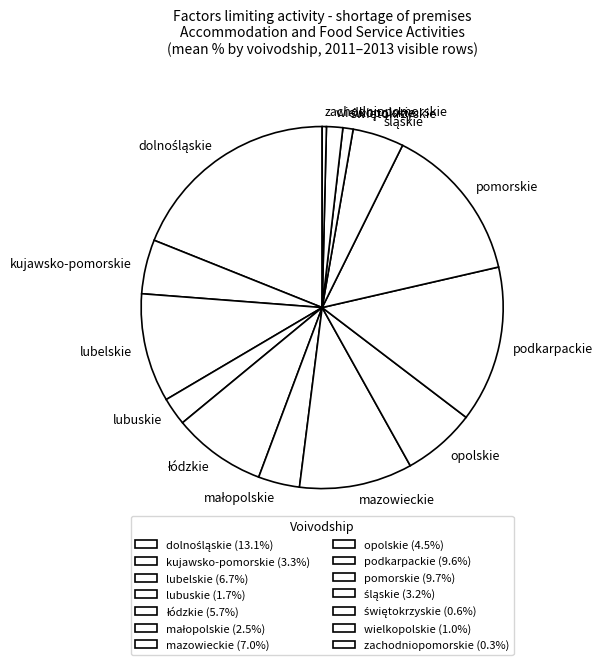

Does any single category account for the majority?

No